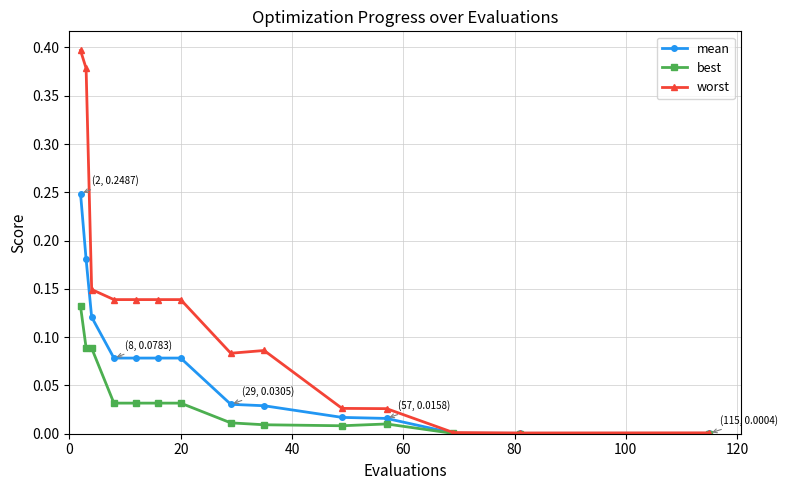

Which series has the largest range (max minus min)?

worst